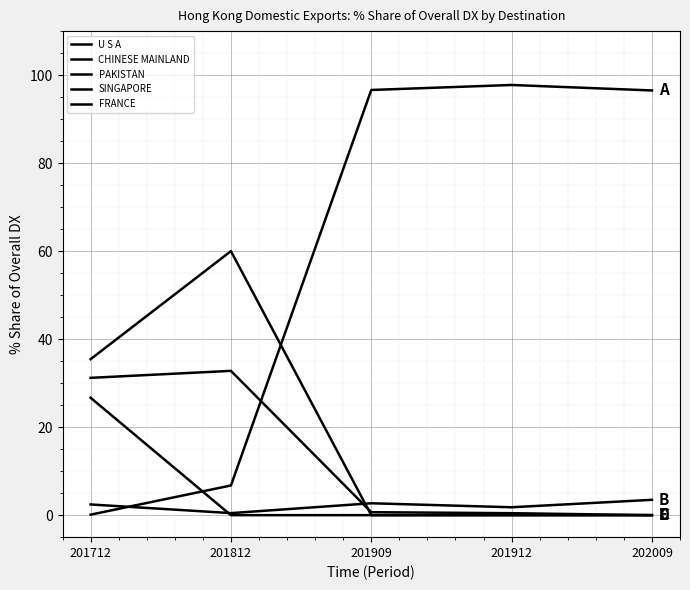

Reading right to left, extract all data points from this chart.

U S A: 202009=96.5	201912=97.8	201909=96.6	201812=6.7	201712=0.1
CHINESE MAINLAND: 202009=3.5	201912=1.8	201909=2.7	201812=0.5	201712=2.4
PAKISTAN: 202009=0.0	201912=0.4	201909=0.7	201812=32.8	201712=31.2
SINGAPORE: 202009=0.0	201912=0.0	201909=0.0	201812=60.0	201712=35.4
FRANCE: 202009=0.0	201912=0.0	201909=0.0	201812=0.0	201712=26.7